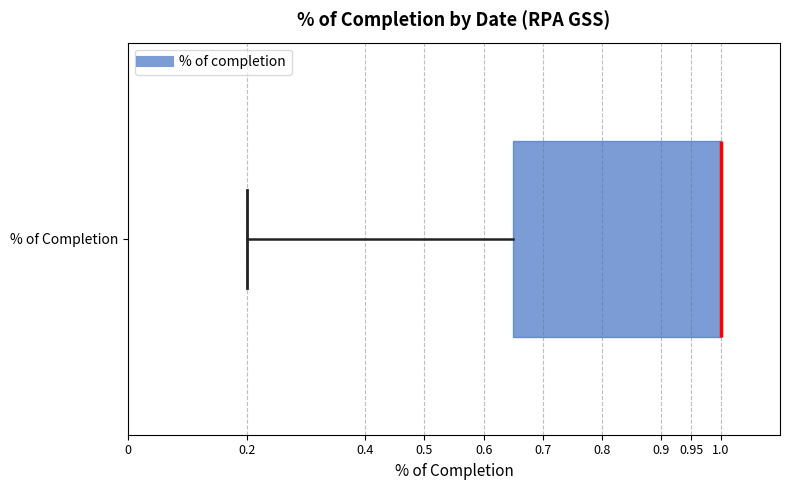

Read this box plot against the x-axis: the position of the median line, the range covered by the box, and the ends of both whiskers. The values are not printed on the chart, so give them approximately, as read against the axis.

median 1.00 (drawn on the box's right edge), box 0.65 to 1.00, whiskers 0.20 to 1.00